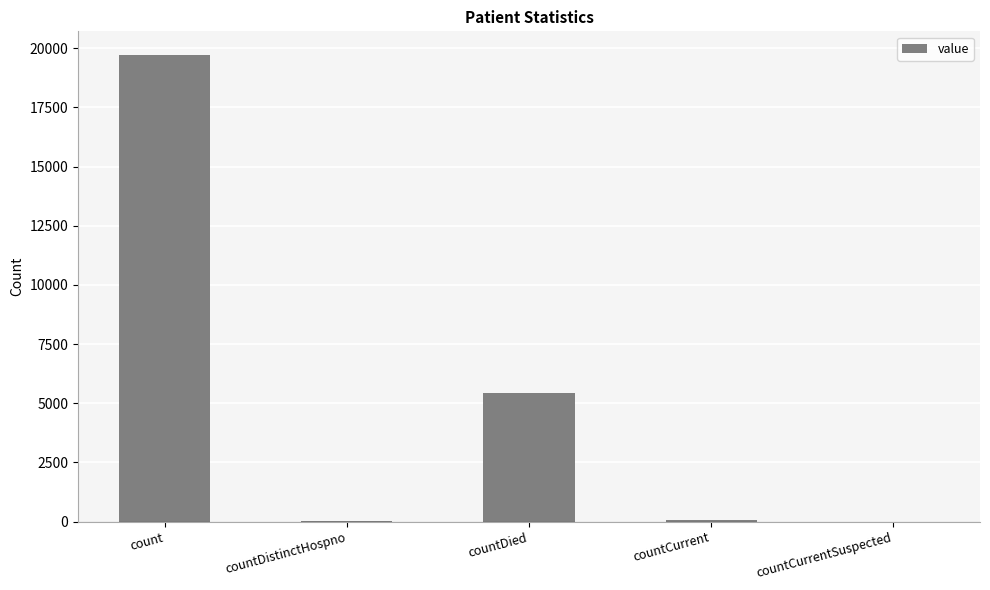

How many categories are shown in the chart?

5